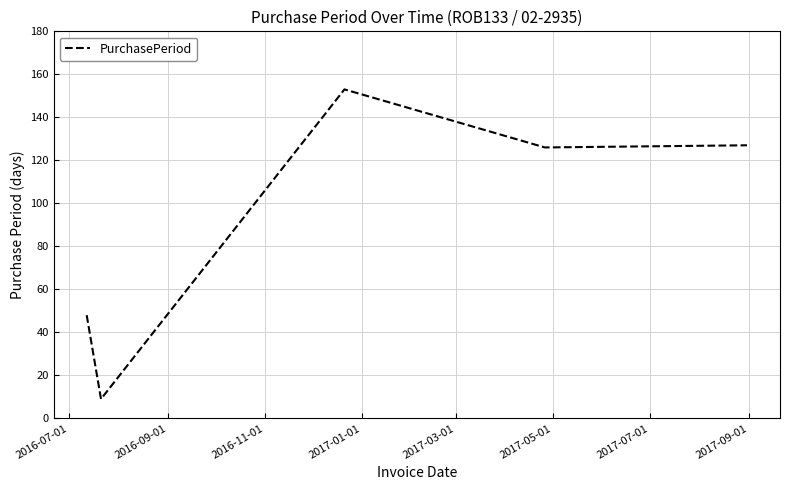

How many interior local peaks (higher than both neighbors) does the data have?

1